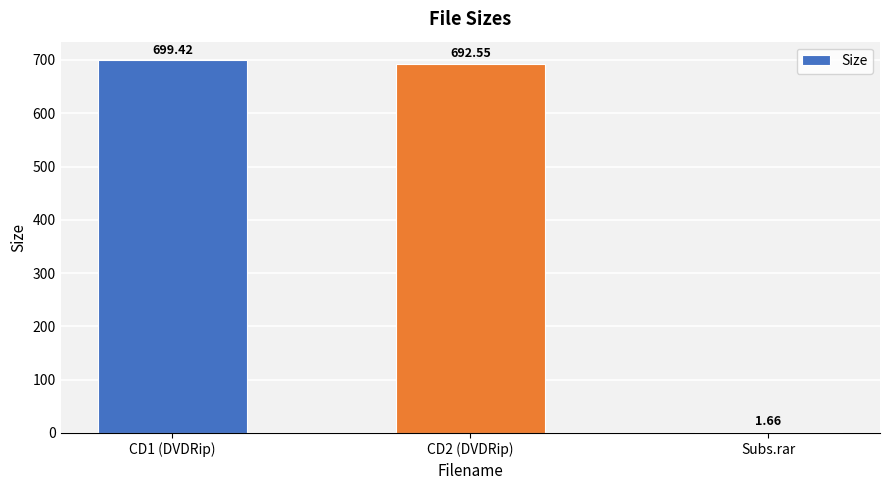

What is the change in value from CD2 (DVDRip) to Subs.rar?

-690.9